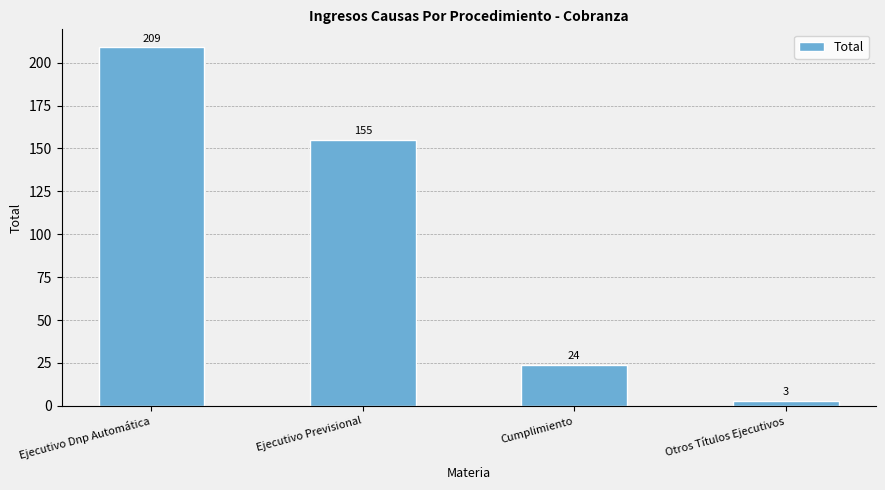

What is the change in value from Ejecutivo Previsional to Otros Títulos Ejecutivos?

-152